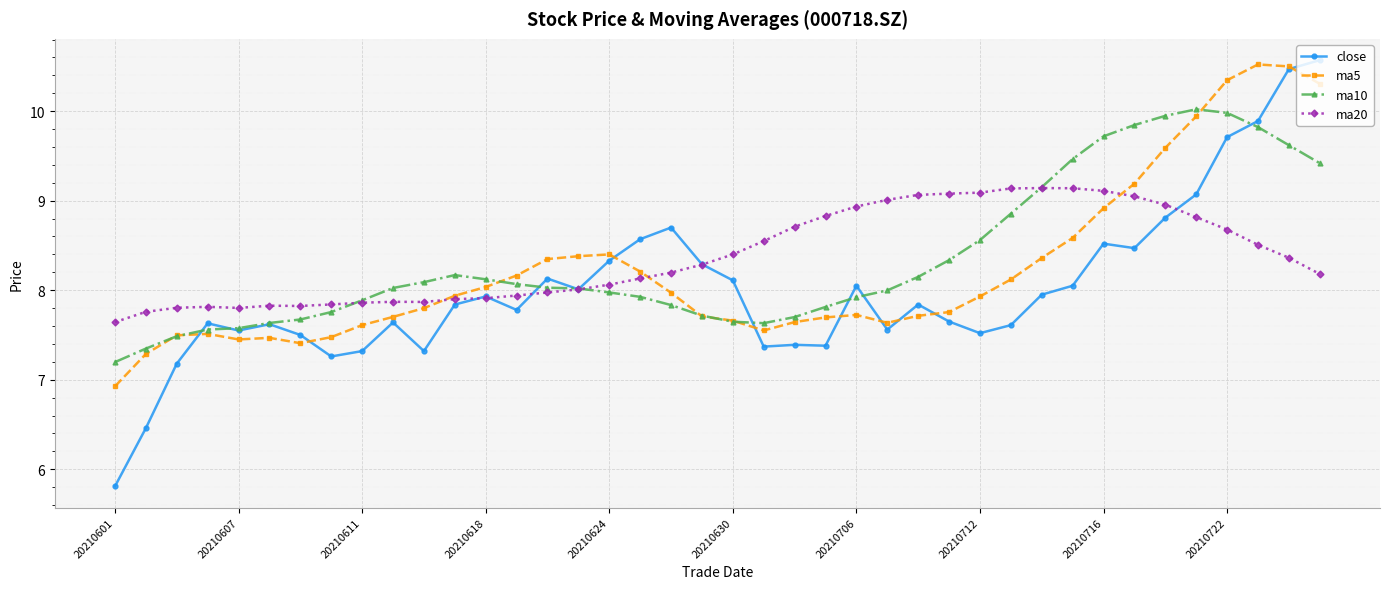

Which series has the widest spread of values?

close